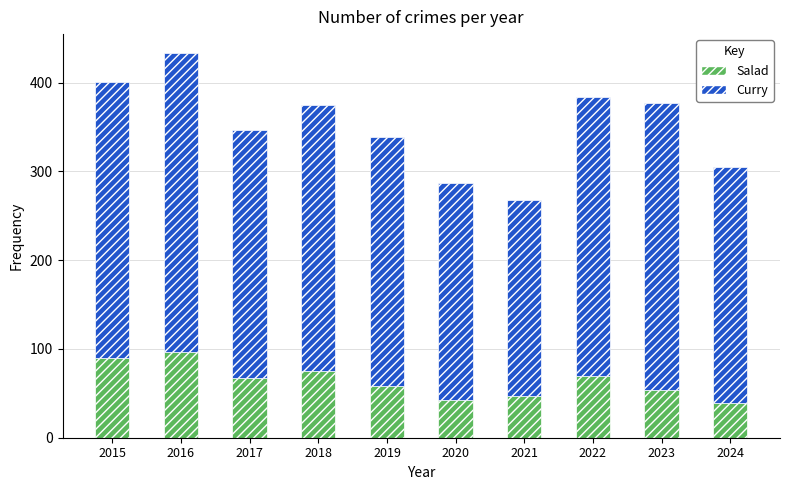

What value does the Salad series have at 2020?

42